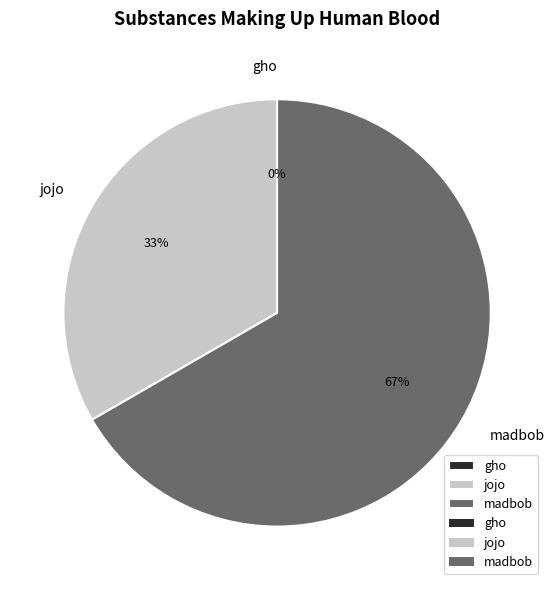

Rank the categories by value from lowest to highest.

gho, jojo, madbob